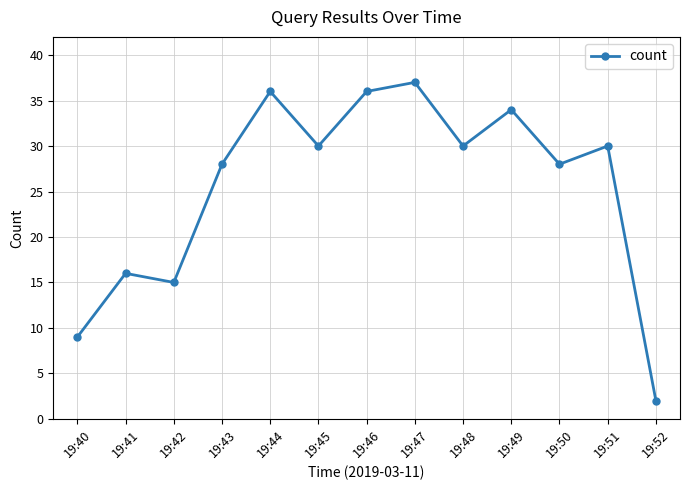

Reading right to left, what are all the values shown in this chart?

2	30	28	34	30	37	36	30	36	28	15	16	9